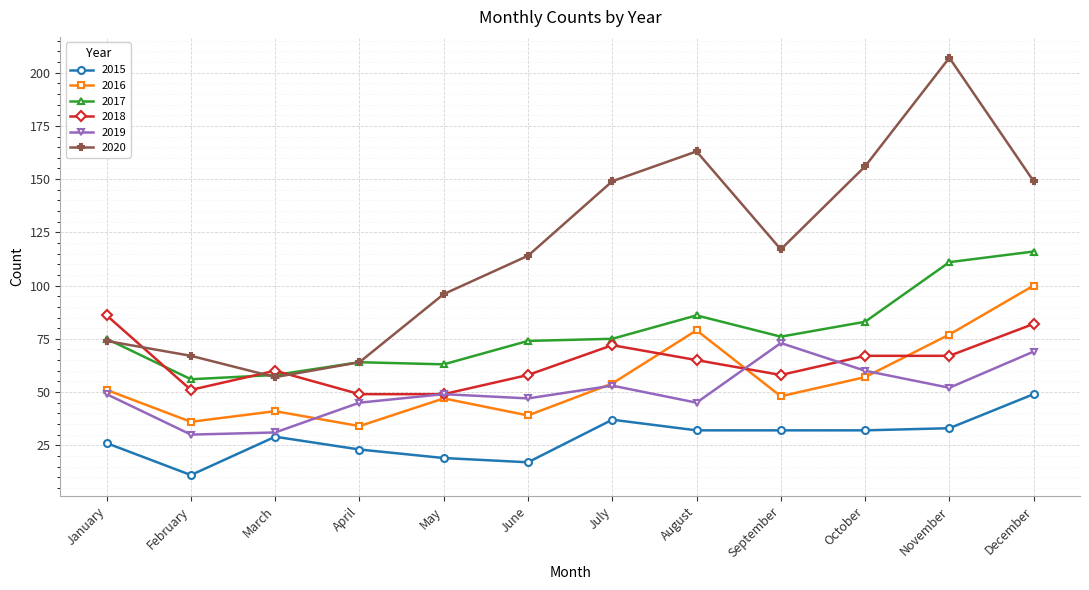

Between November and December, which series saw the biggest shift?

2020